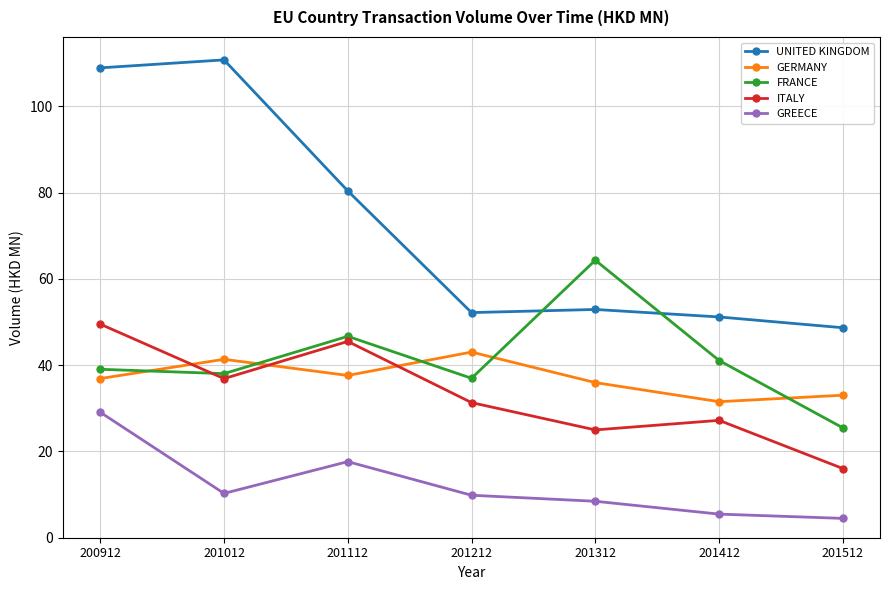

Between 201212 and 201312, which series saw the biggest shift?

FRANCE